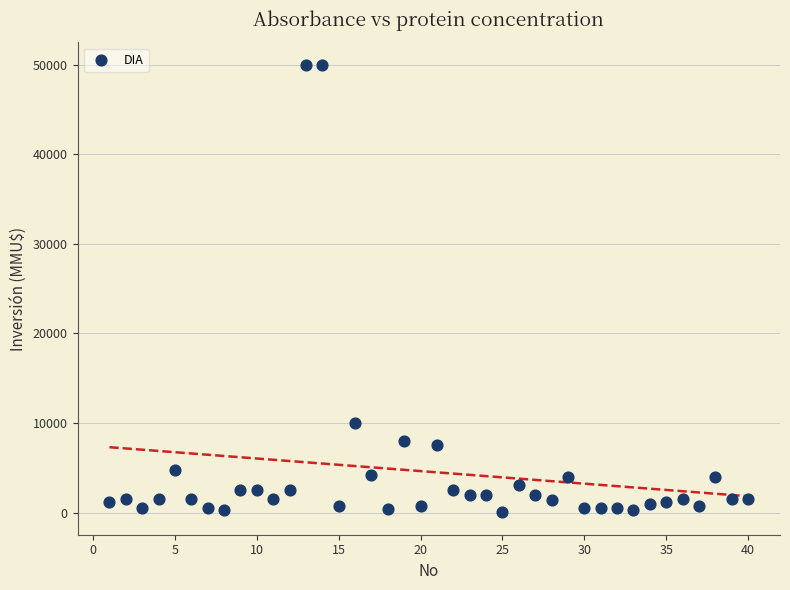

What Y value in the scatter plot is closest to 25019?

10000